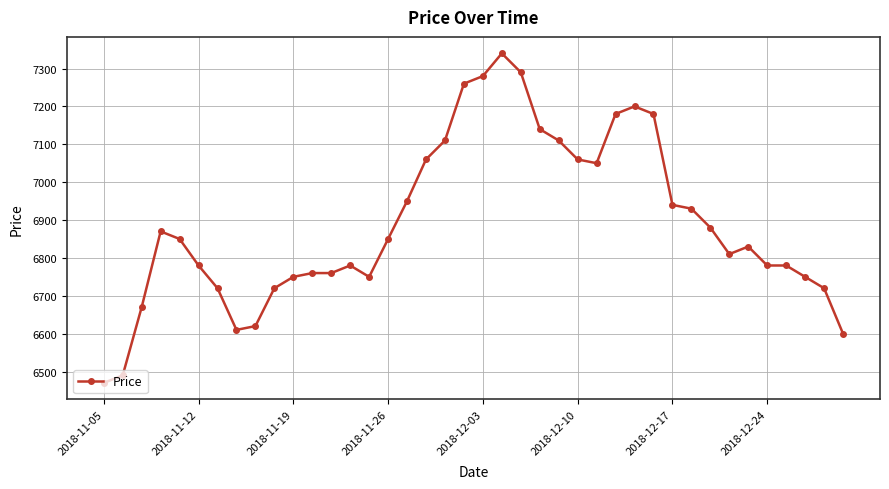

What is the smallest value displayed?

6470